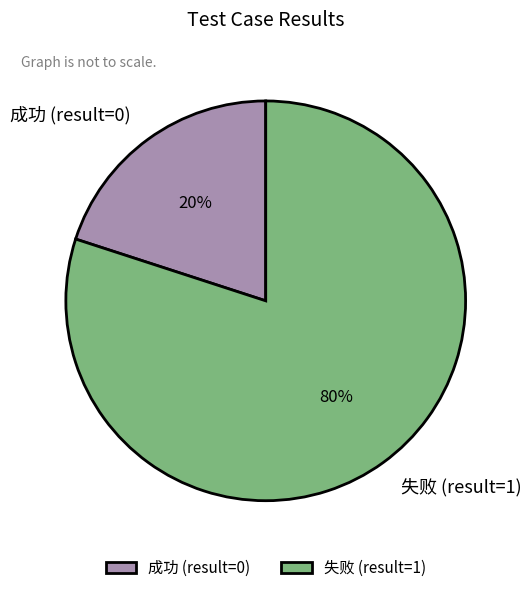

To the nearest percent, what portion does 成功 (result=0) represent?

20%